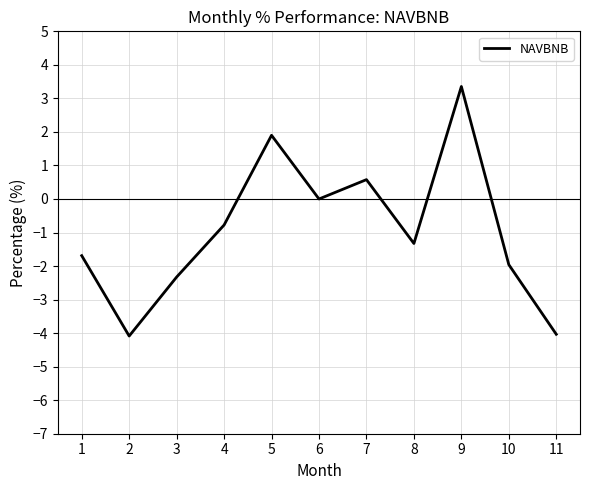

Between 8 and 1, which is larger?

8